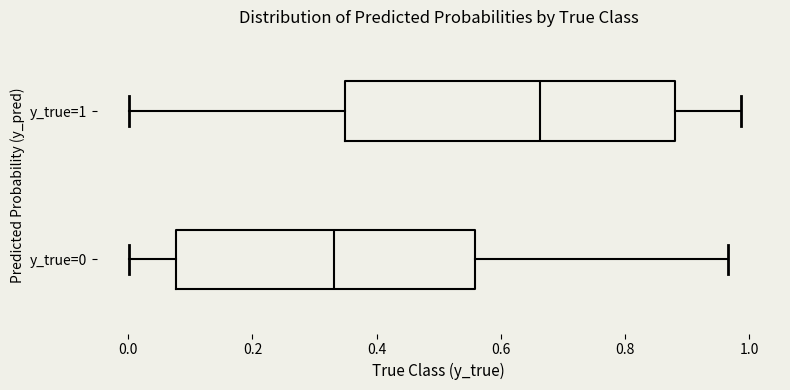

Which box's median line is the furthest to the left?

y_true=0